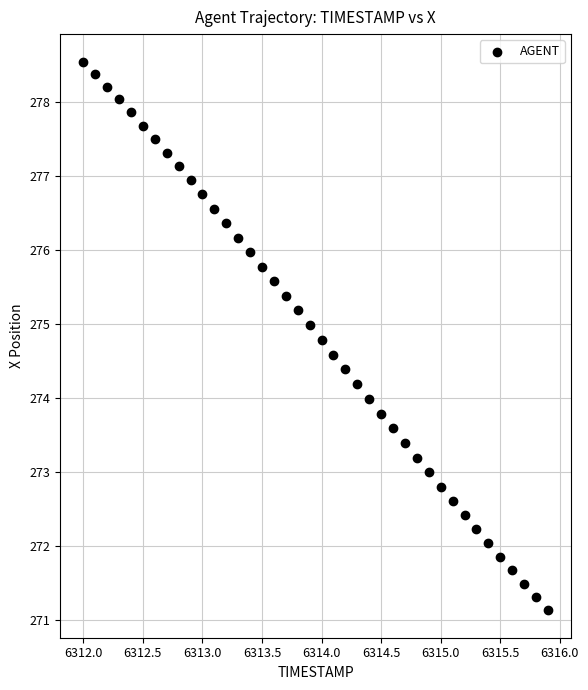

What is the range of X values (max minus min)?

3.9